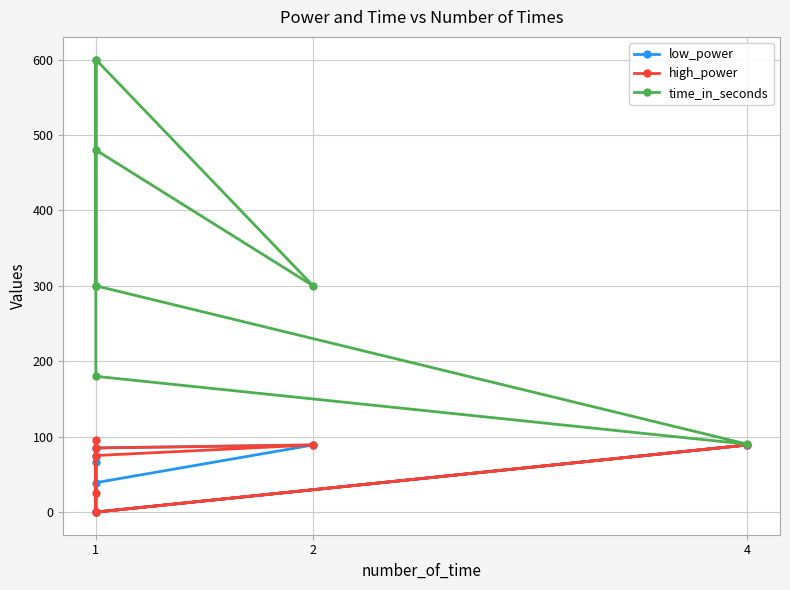

Is it true that low_power equals 23 at 1?

False